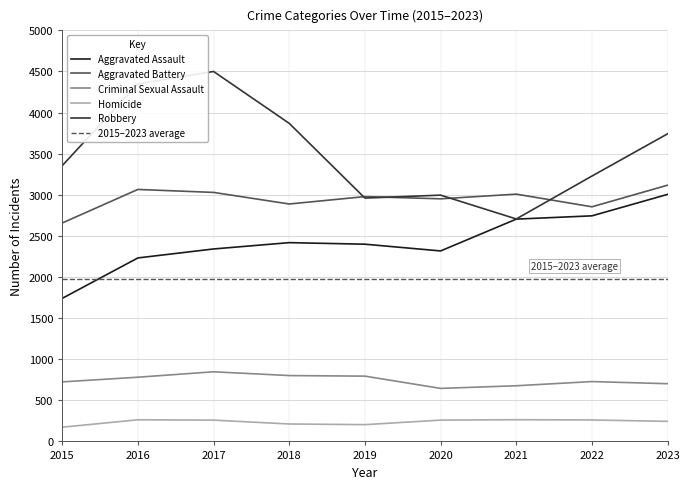

What is the difference between the maximum and minimum values in the Criminal Sexual Assault series?

202